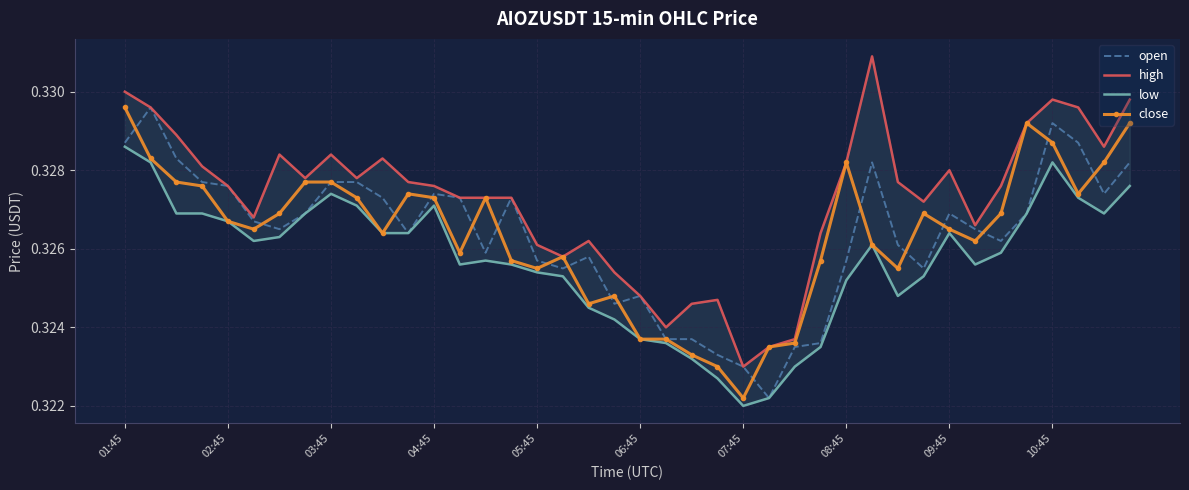

What is the sum of all high values?

13.1